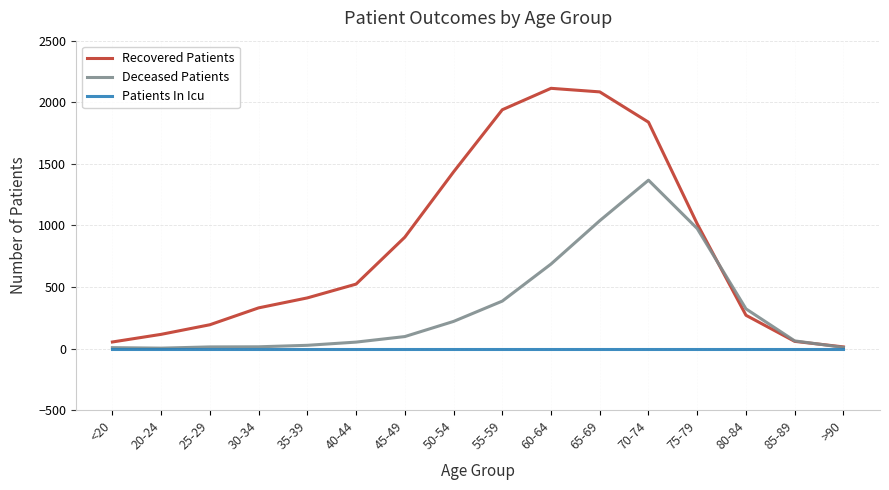

True or false: Deceased Patients has a value of 430 at 60-64.

False